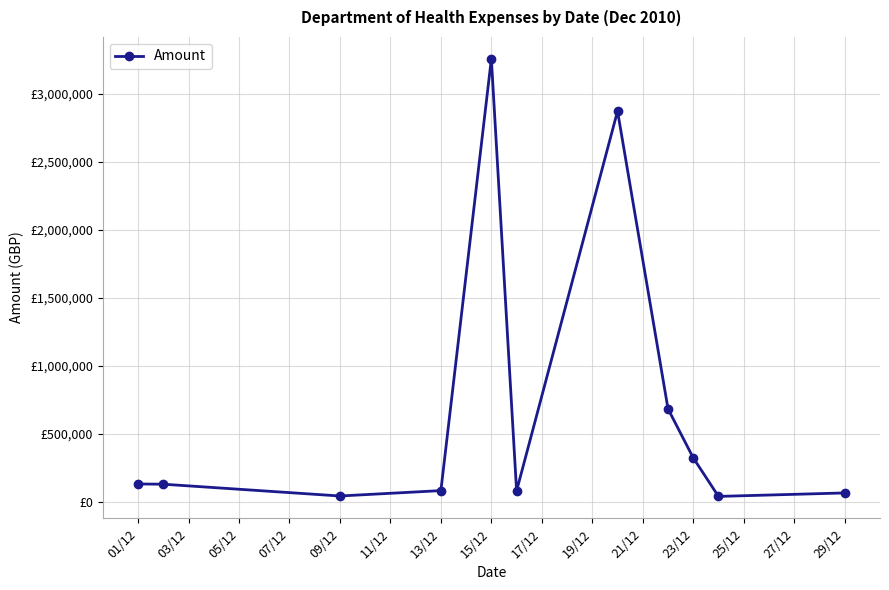

Does the chart have visible grid lines?

Yes